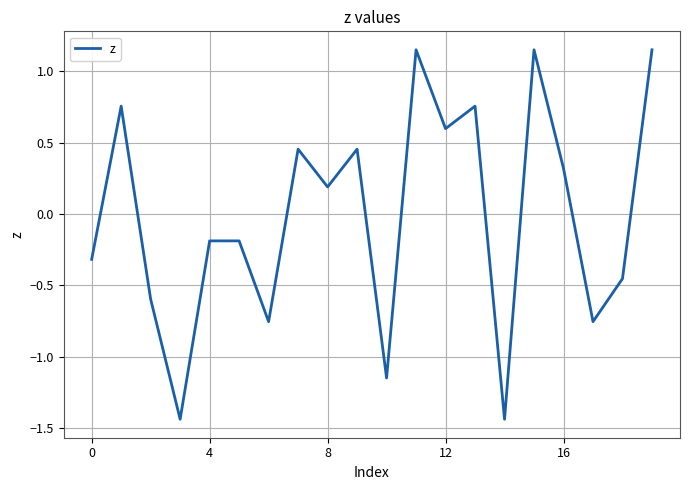

What is the label of the 12th point from the left?

11